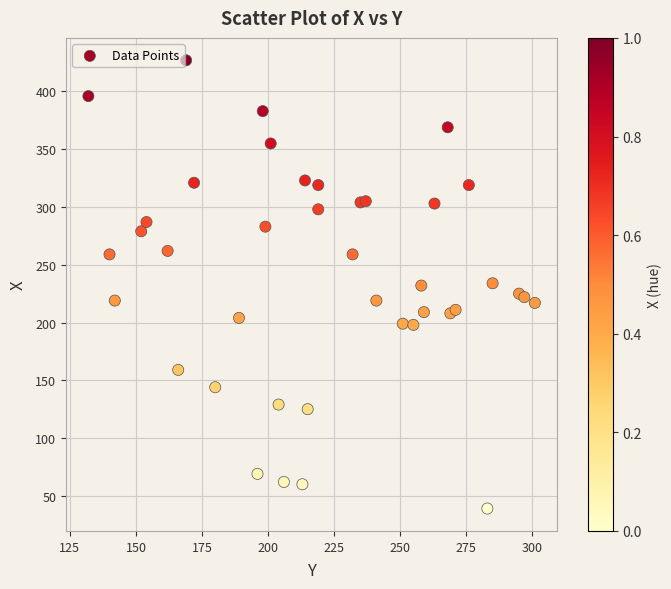

What is the range of X values (max minus min)?

169